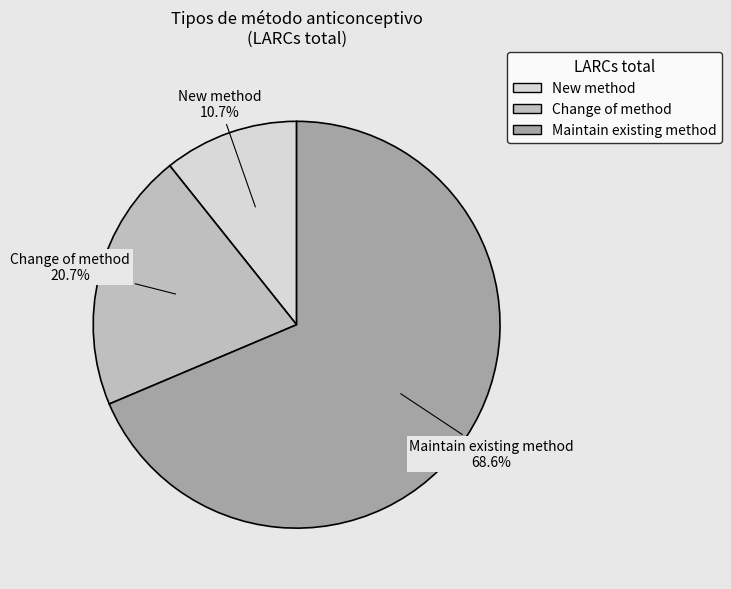

To the nearest percent, what is the difference between the Maintain existing method and New method slice percentages?

58%